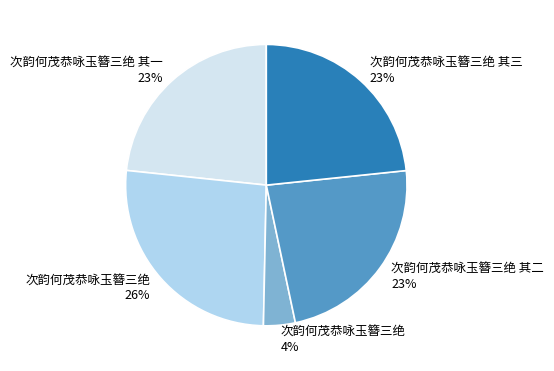

To the nearest percent, what is the average slice percentage?

20%